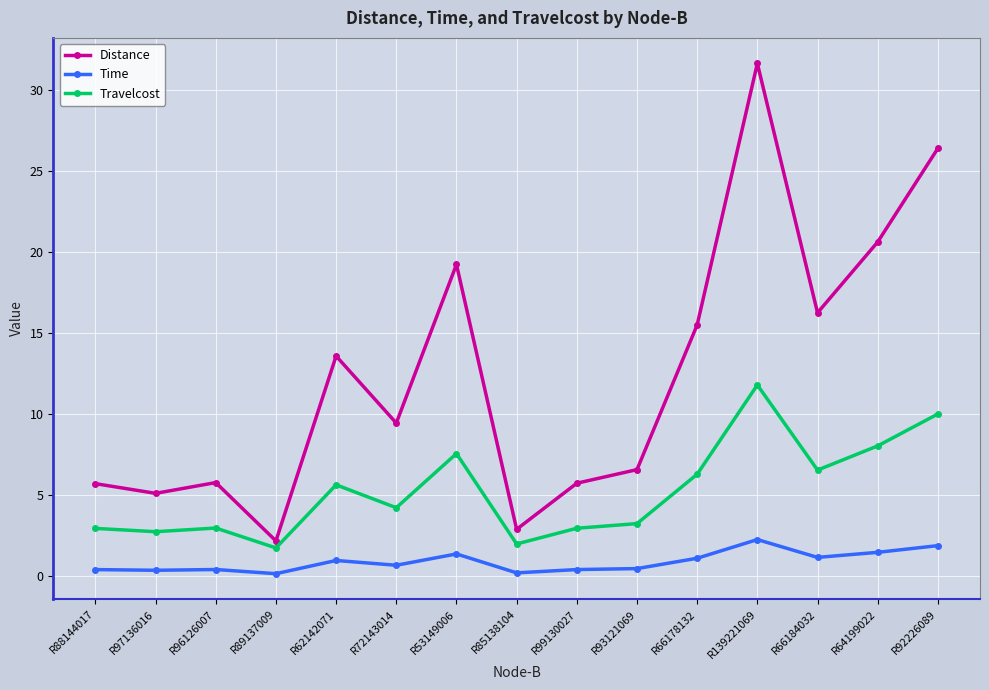

Which series has the widest spread of values?

Distance